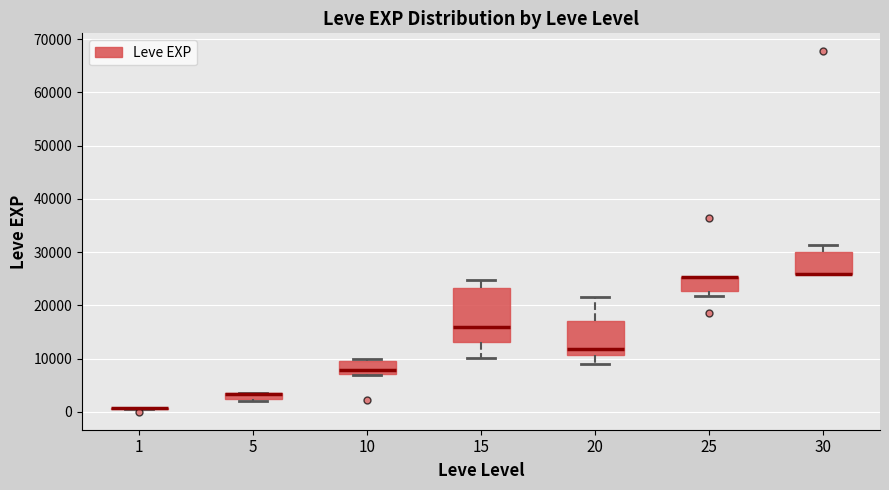

Comparing the boxes themselves (not the whiskers), which one is the tallest?

15